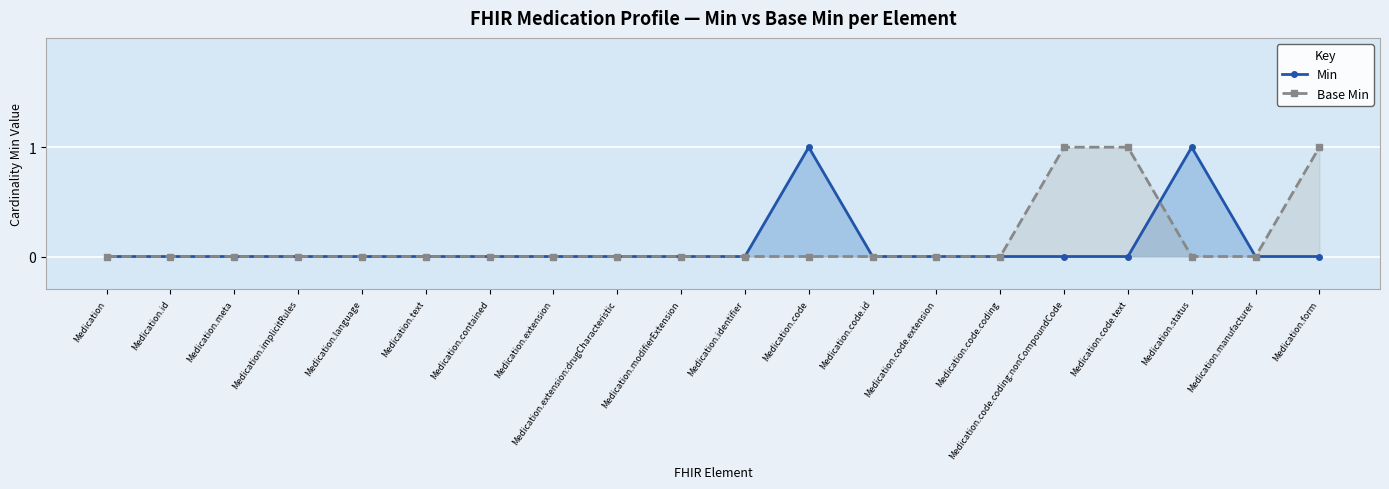

How many data points in Min are above 0?

2